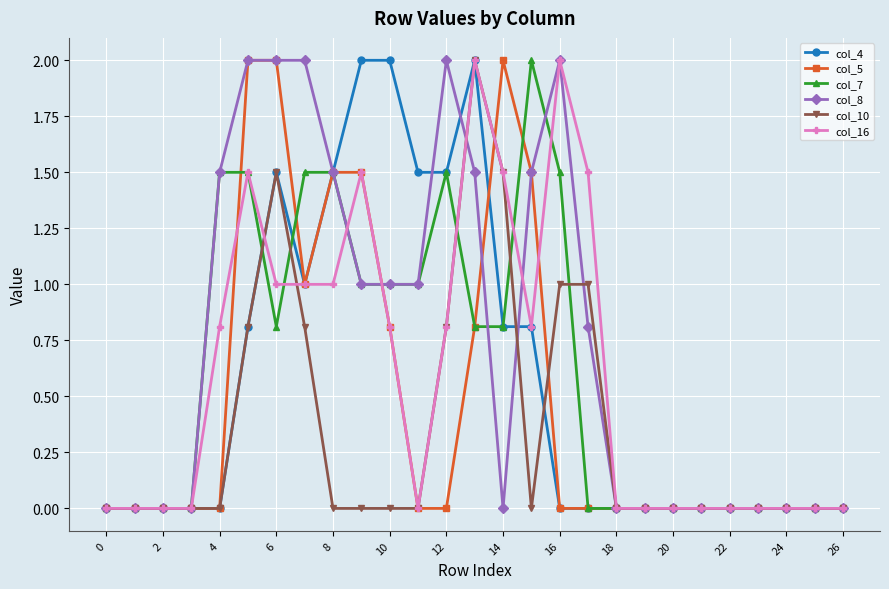

What is the maximum value shown in the chart?

2.0